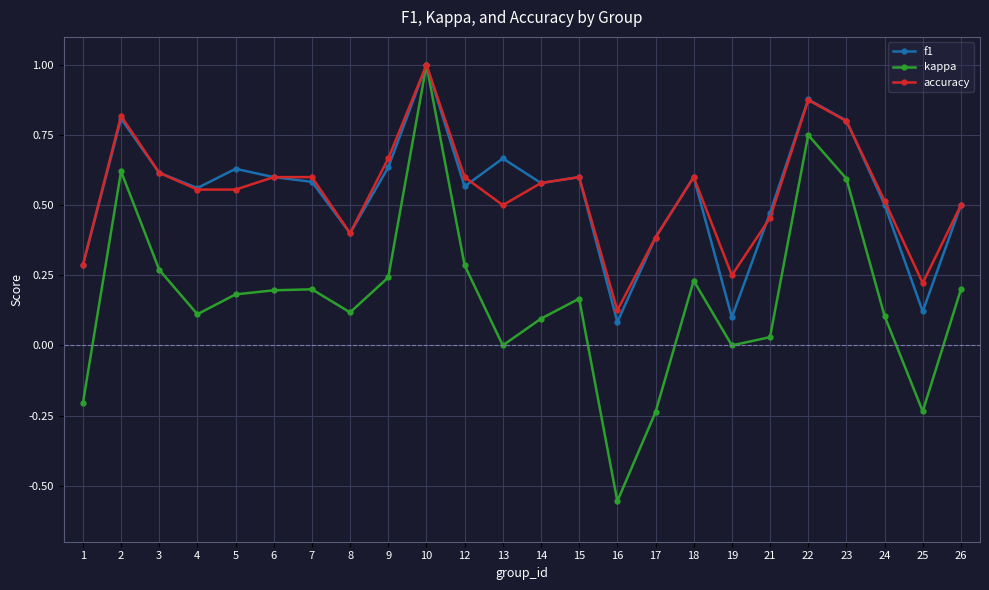

Is it true that kappa equals -0.9 at 19?

False